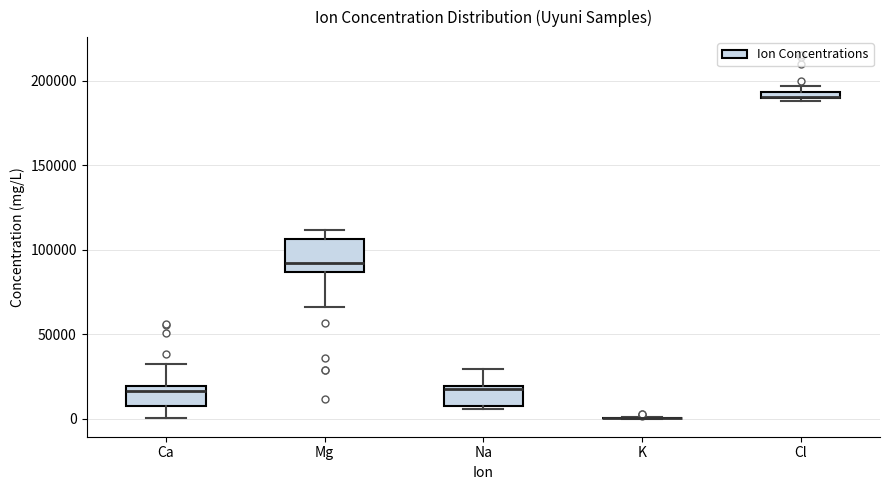

Where is the upper edge of the box for Cl on the y-axis? The values are not printed on the chart, so give them approximately, as read against the axis.

195000